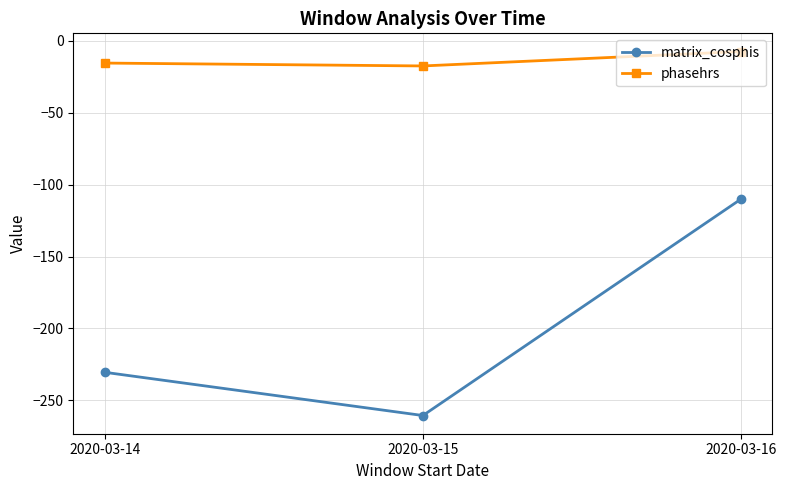

The value of matrix_cosphis at 2020-03-16 is -110.1. True or false?

True